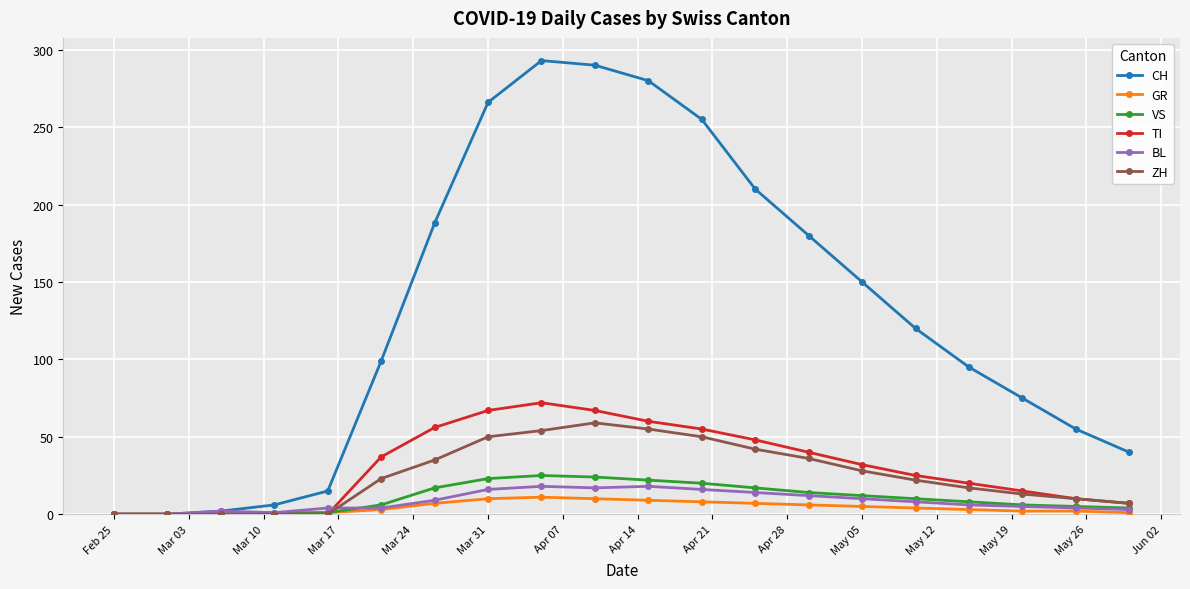

True or false: BL has more than 0 points higher than both neighbors.

True